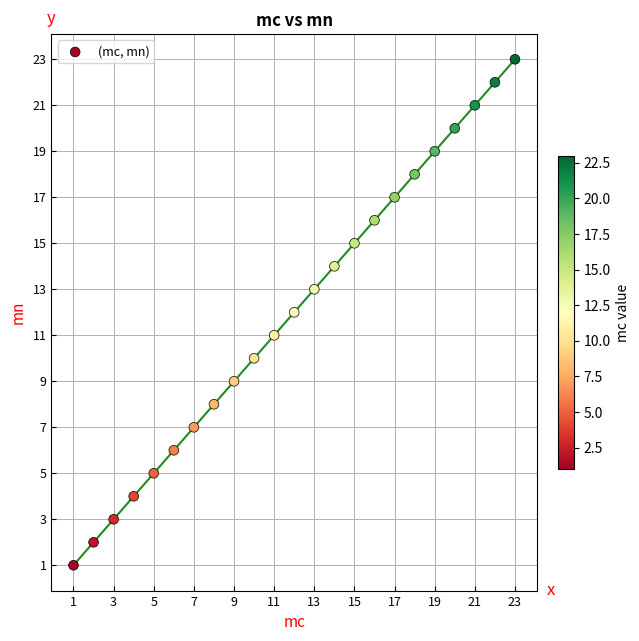

What is the range of Y values (max minus min)?

22